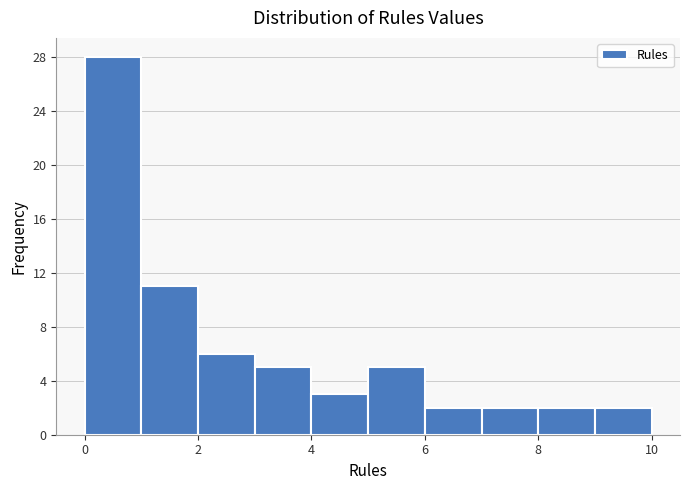

Over which range of the x-axis is the bar tallest?

0 to 1